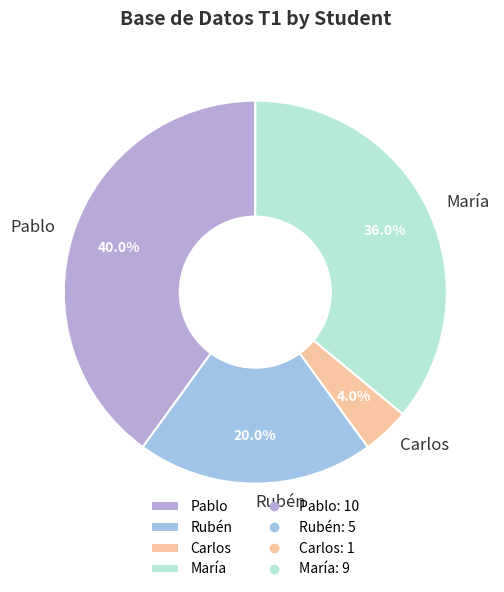

To the nearest percent, what is the difference between the largest and smallest slice percentages?

36%